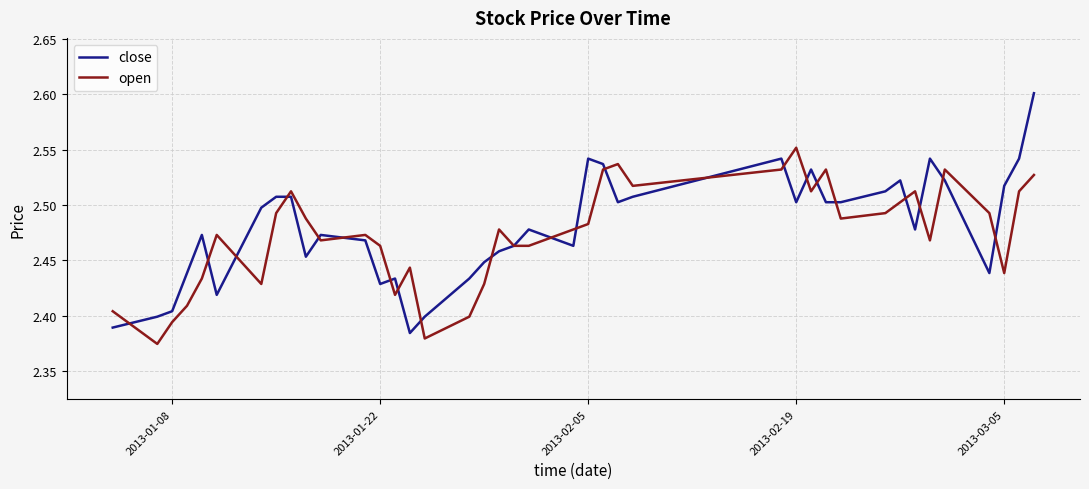

Which series has the largest range (max minus min)?

close